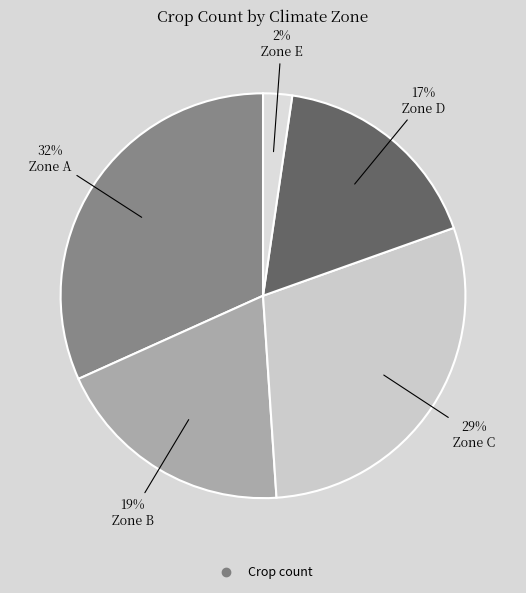

How many segments does this pie chart have?

5